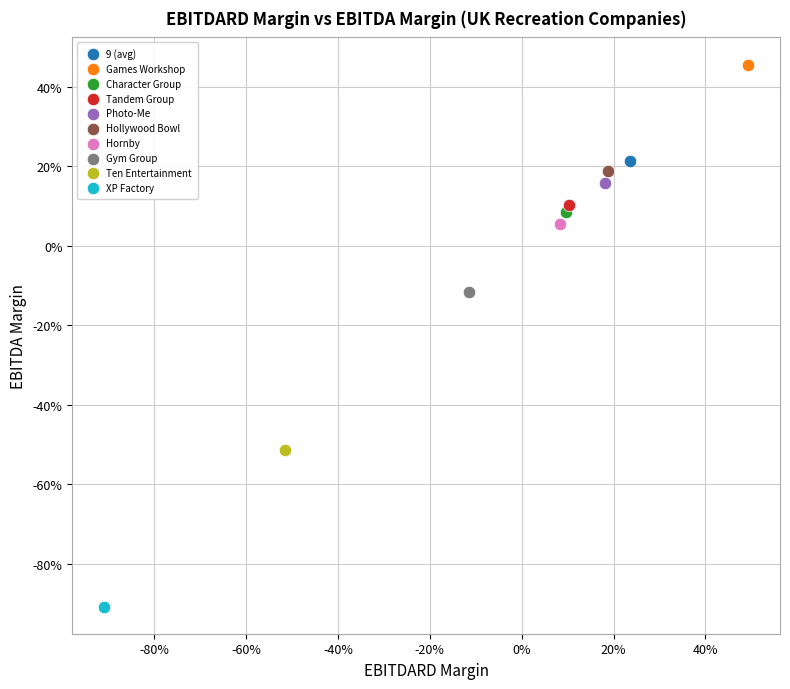

Which series contains the lowest Y value?

XP Factory